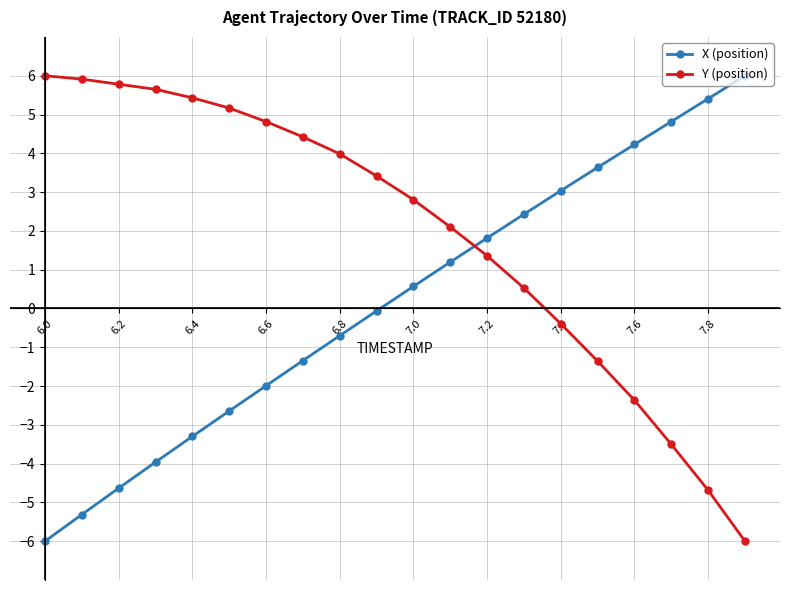

What are all the series names shown in the legend?

X (position), Y (position)